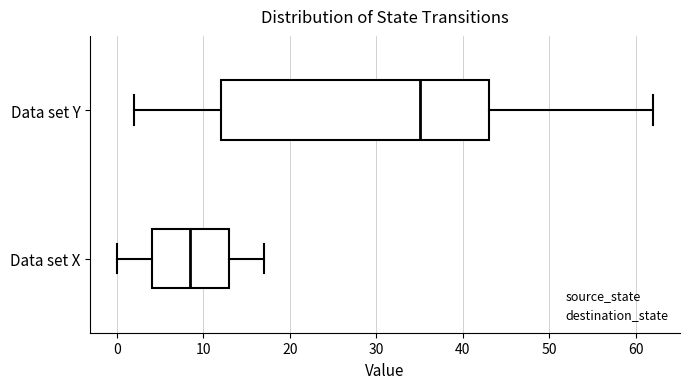

Reading bottom to top, read every box against the x-axis: the position of its median line, the range the box covers, and the ends of its whiskers. The values are not printed on the chart, so give them approximately, as read against the axis.

Data set X: median 9, box 4 to 13, whiskers 0 to 17
Data set Y: median 35, box 12 to 43, whiskers 2 to 62